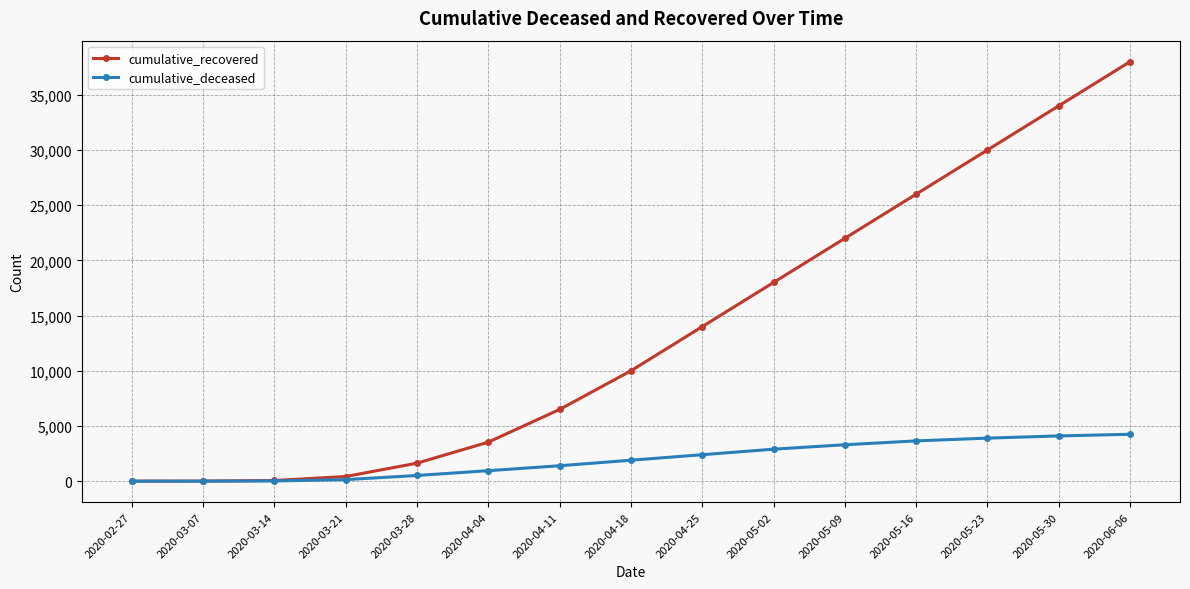

Between 2020-03-21 and 2020-05-02, which series saw the biggest shift?

cumulative_recovered